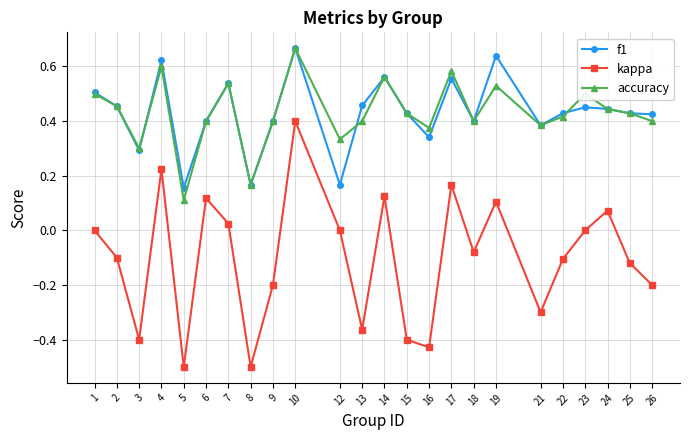

True or false: kappa and accuracy cross at least once.

False